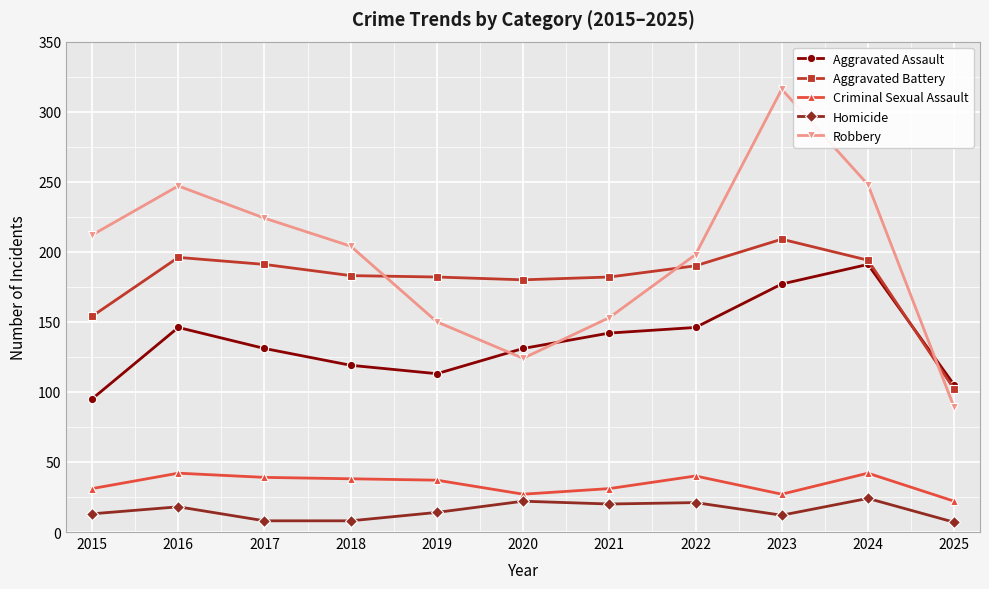

Count the number of data series in this chart.

5